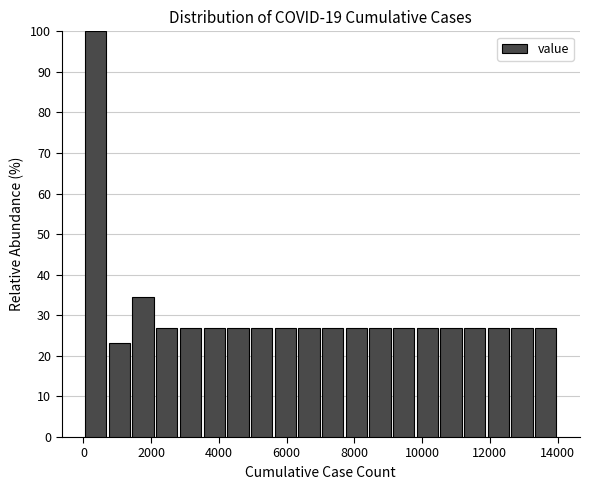

Around what value on the x-axis is the tallest bar? Give the approximate position of its centre, as read against the axis.

400